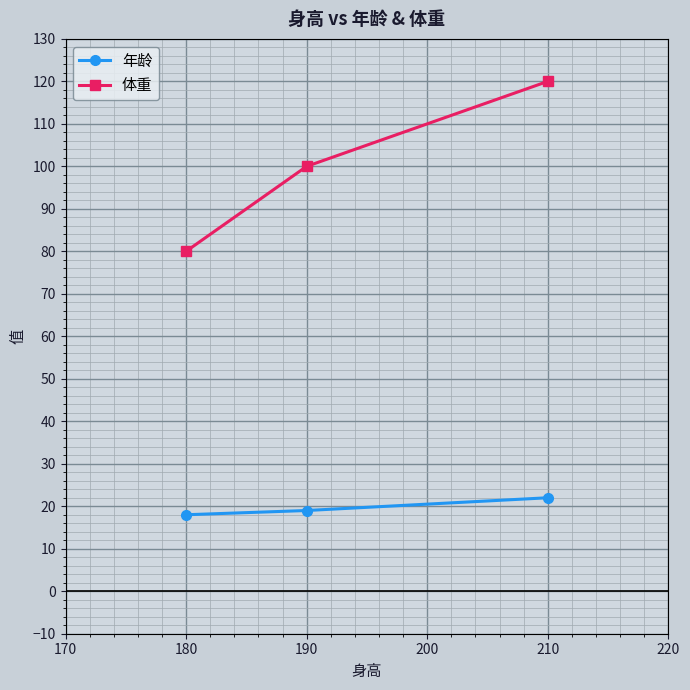

Reading right to left, what are all the values shown in this chart?

年龄: 22	19	18
体重: 120	100	80